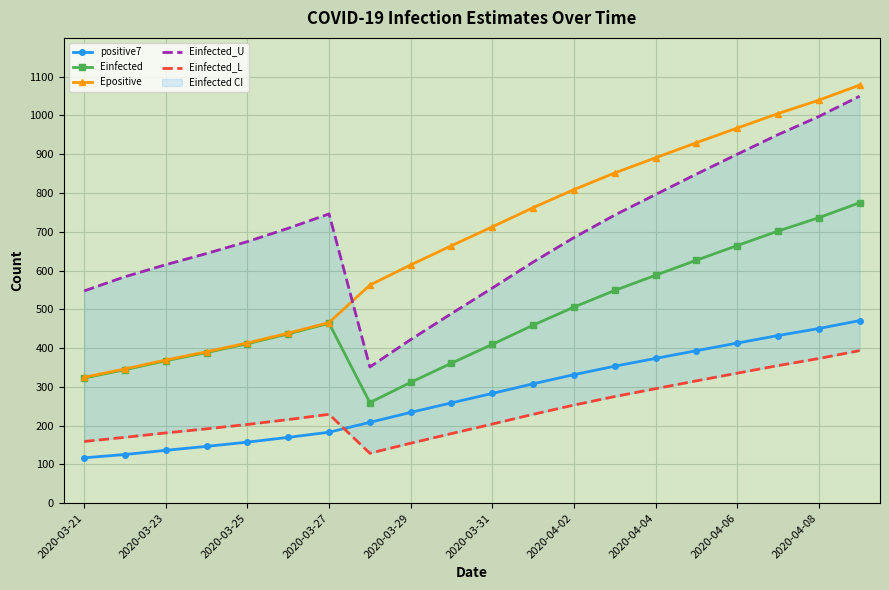

What is the maximum value for Epositive?

1078.2